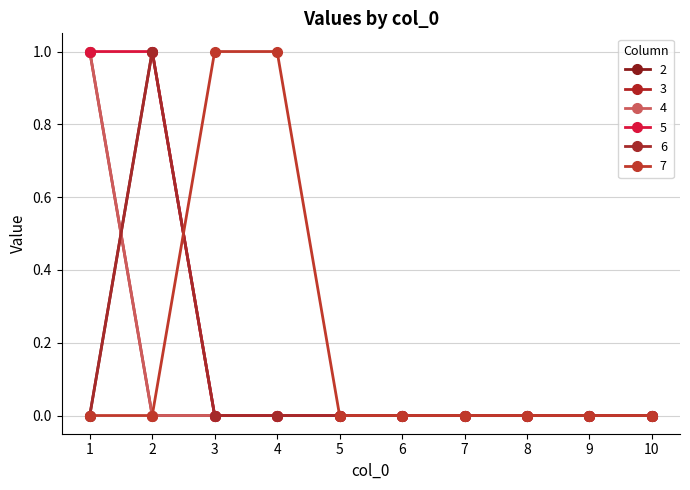

Which category has the lowest value in the 3 series?

2